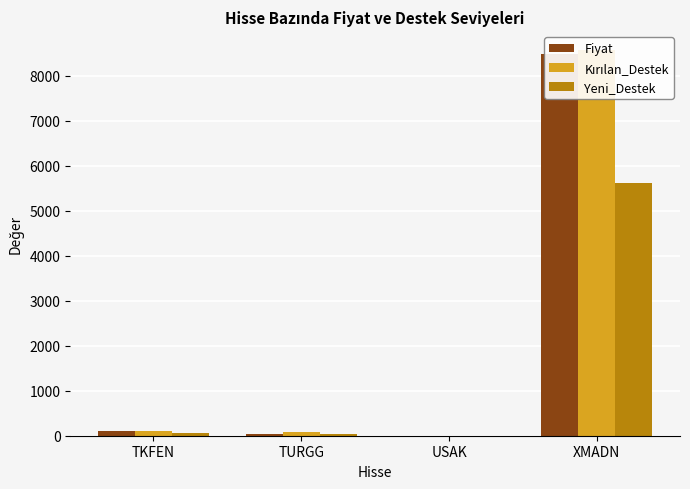

Where is Yeni_Destek nearest to the value 2815?

TKFEN